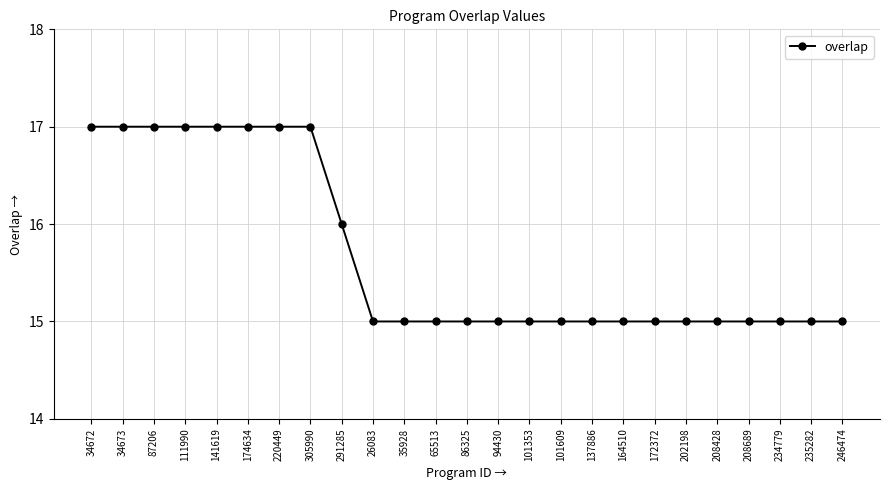

Reading right to left, what are all the values shown in this chart?

15	15	15	15	15	15	15	15	15	15	15	15	15	15	15	15	16	17	17	17	17	17	17	17	17